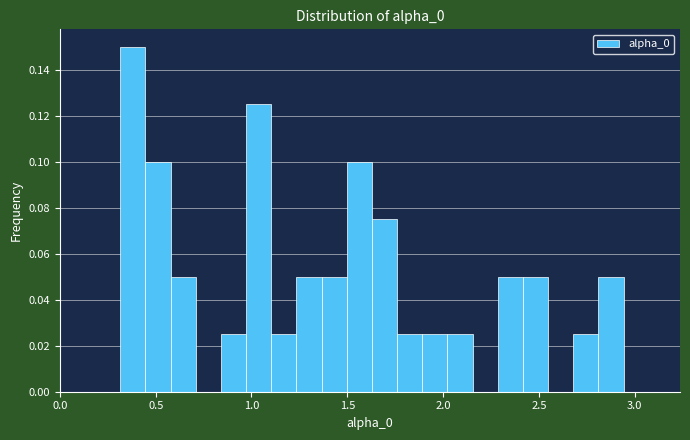

Around what value on the x-axis is the tallest bar? Give the approximate position of its centre, as read against the axis.

0.40